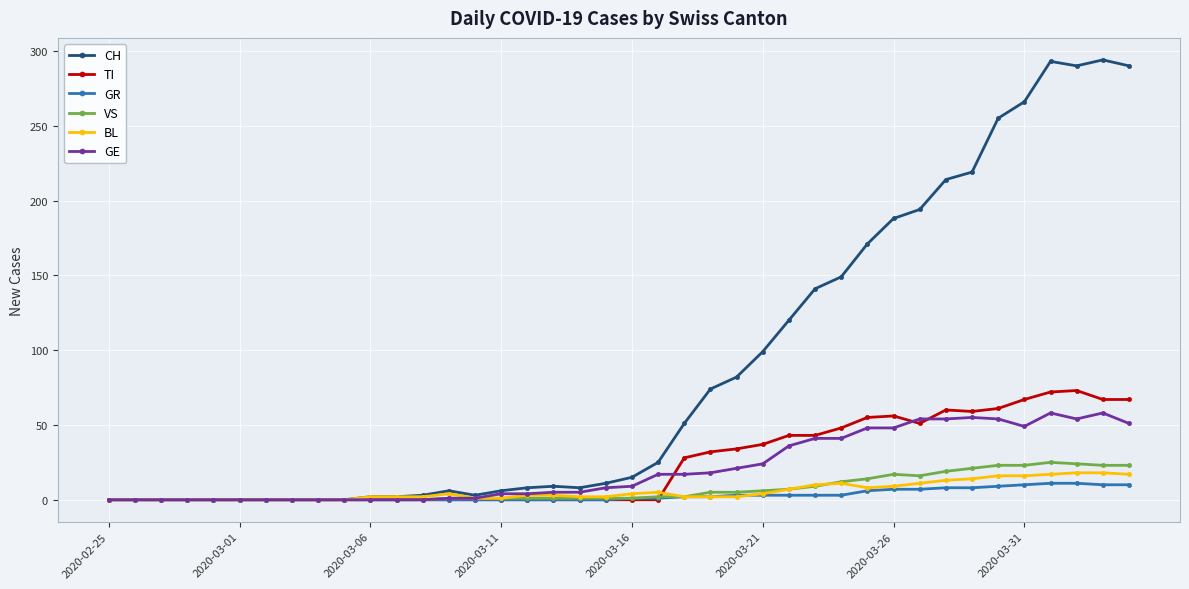

After their last crossing, which series has the higher values: TI or BL?

TI